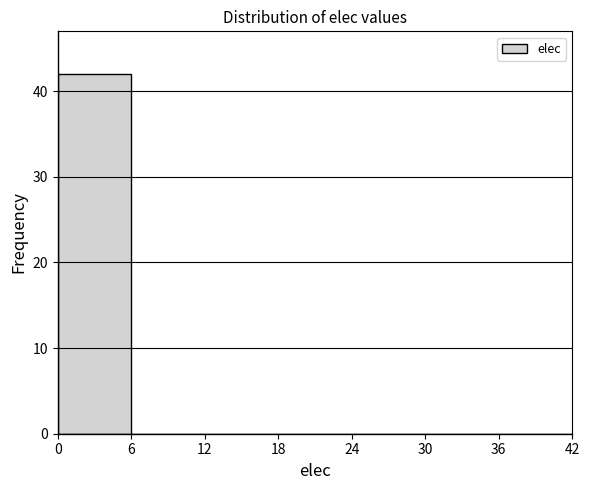

Over which range of the x-axis is the bar tallest?

0 to 6